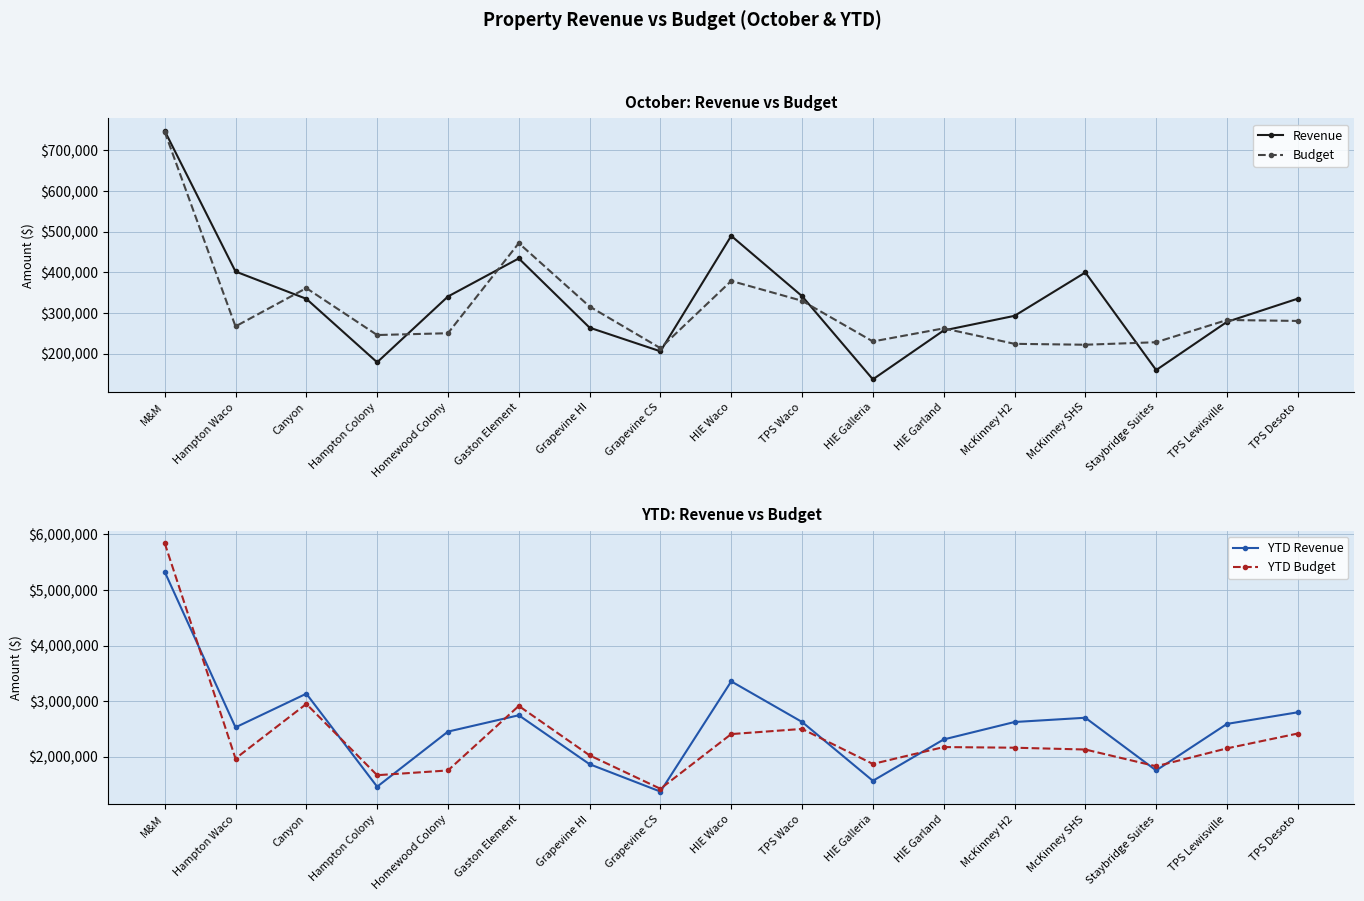

True or false: YTD Budget has more than 2 interior local peaks.

True